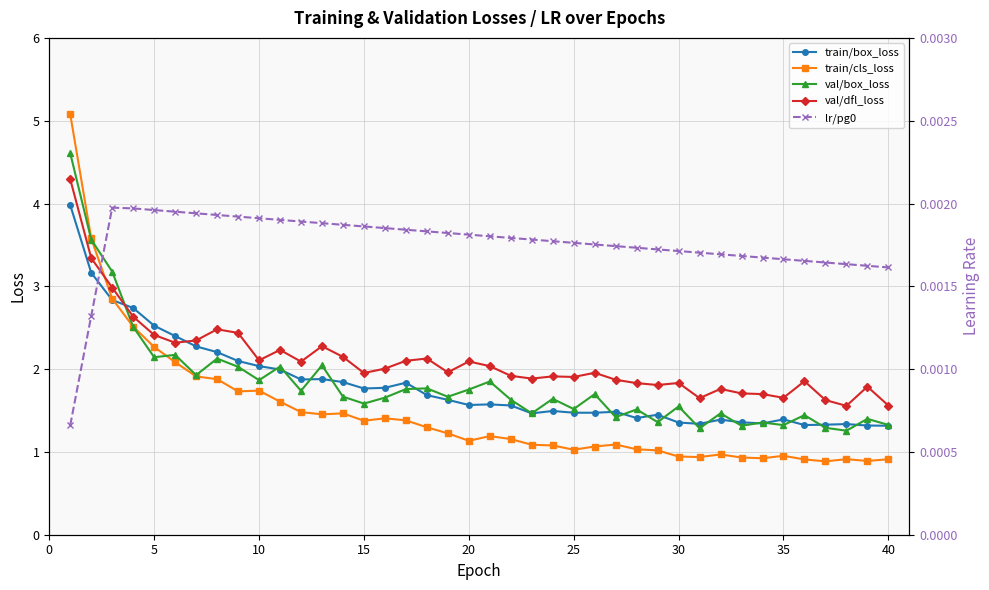

The train/cls_loss series shows 0.4 at 40. True or false?

False